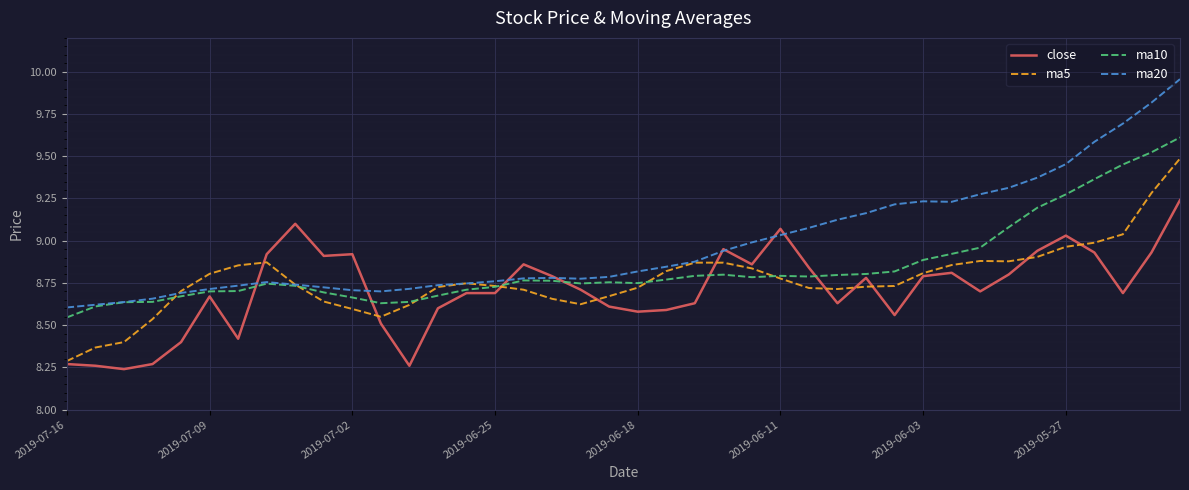

Which series has the largest total across all categories?

ma20